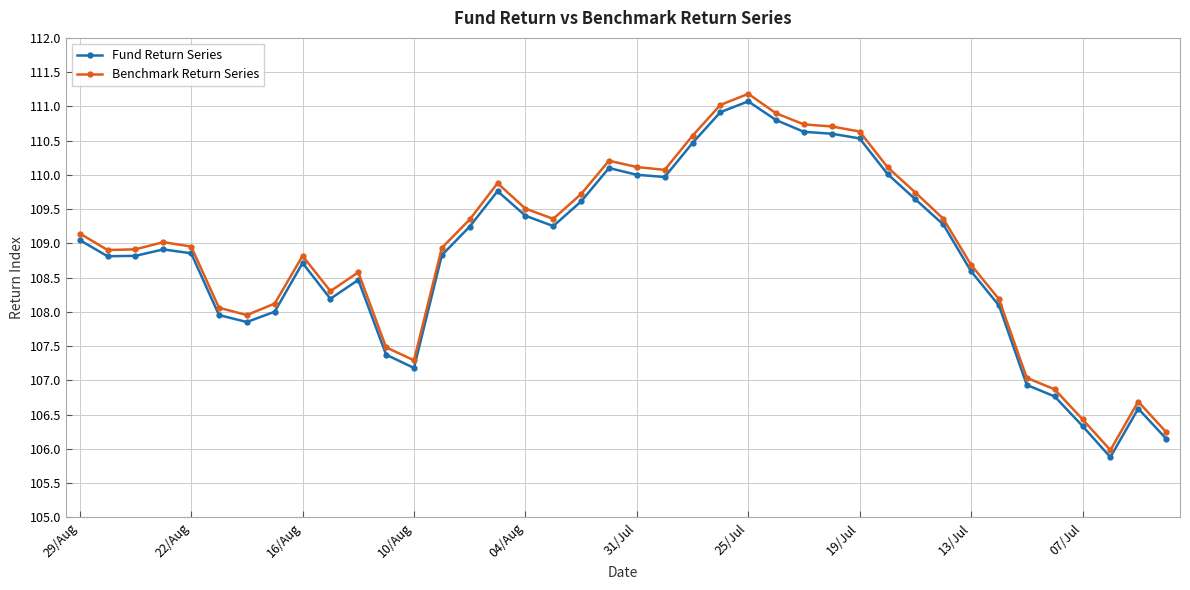

What is the value of the Benchmark Return Series point at the 27th from the left?

110.7